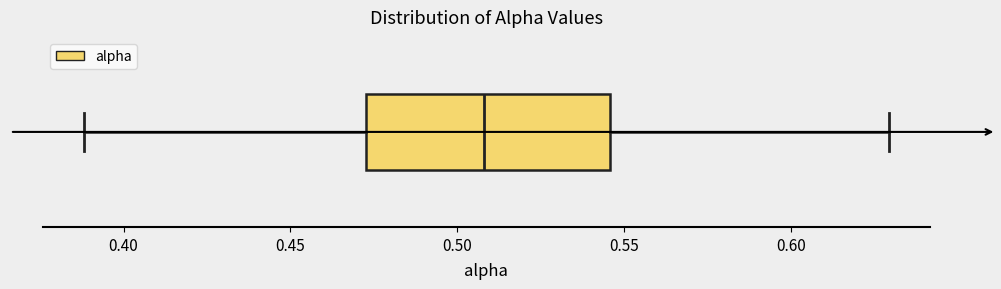

Transcribe this box plot: give where the median line is, the range the box spans, and where the two whiskers end, as read against the x-axis. The values are not printed on the chart, so give them approximately, as read against the axis.

median 0.510, box 0.475 to 0.545, whiskers 0.390 to 0.630